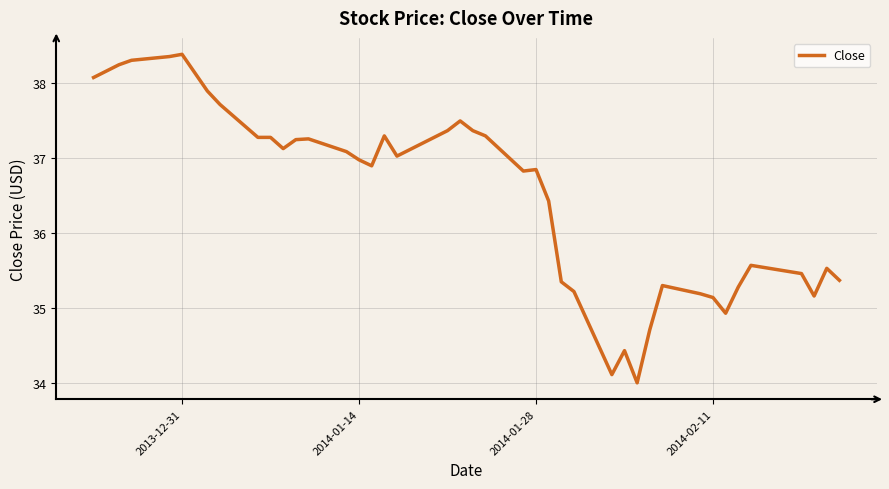

What is the greatest value displayed?

38.4